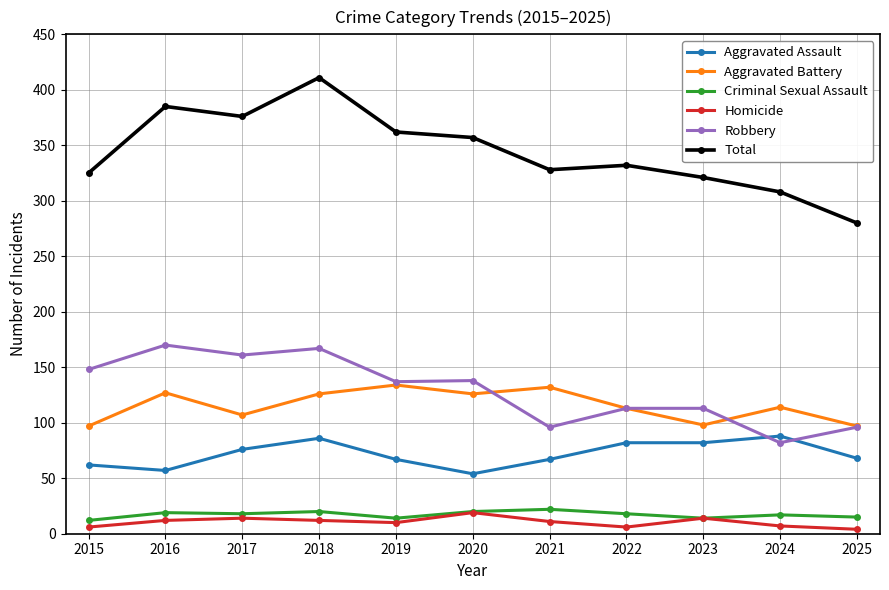

How many lines are shown in the chart?

6